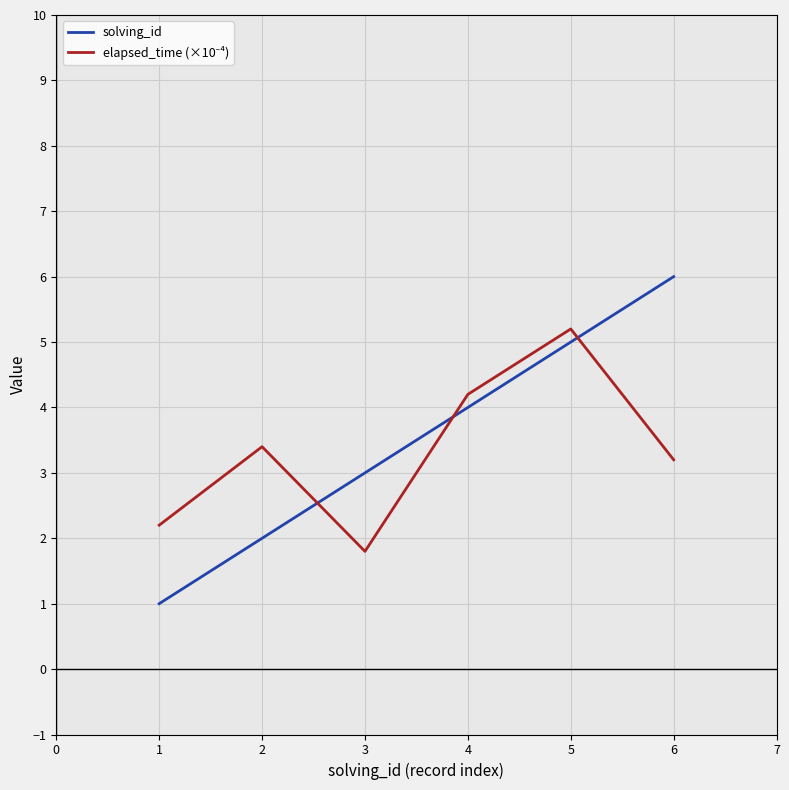

The solving_id series shows 8.1 at 5. True or false?

False